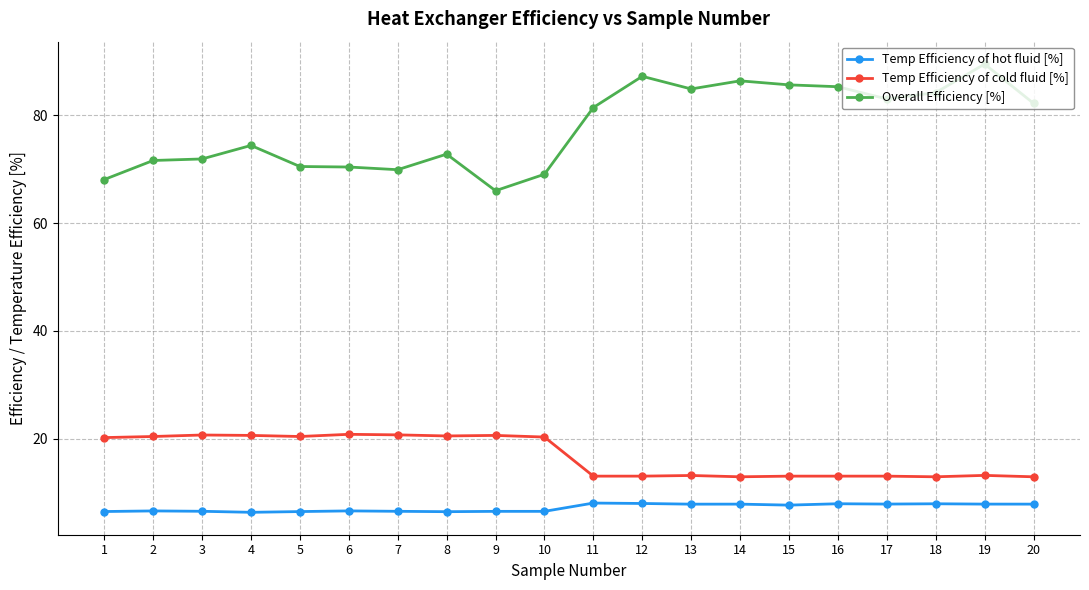

How many data points does each series have?

20